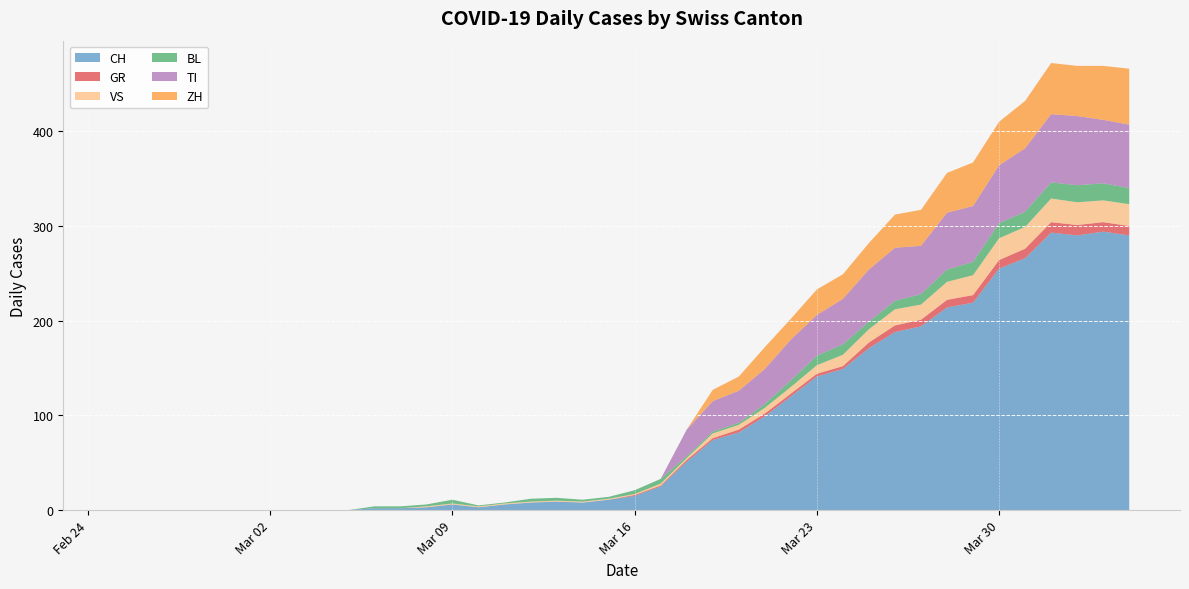

Reading left to right, list all the values displayed in this chart.

CH: 0	0	0	0	0	0	0	0	0	0	2	2	3	6	3	6	8	9	8	11	15	25	51	74	82	99	120	141	149	171	188	194	214	219	255	266	293	290	294	290
GR: 0	0	0	0	0	0	0	0	0	0	0	0	0	0	0	0	0	0	0	0	1	1	2	2	3	3	3	3	3	6	7	7	8	8	9	10	11	11	10	10
VS: 0	0	0	0	0	0	0	0	0	0	0	0	1	1	1	1	1	1	1	1	1	2	2	5	5	6	7	9	12	14	17	16	19	21	23	23	25	24	23	23
BL: 0	0	0	0	0	0	0	0	0	0	2	2	2	4	1	1	3	3	2	2	4	5	2	2	2	4	7	10	11	8	9	11	13	14	16	16	17	18	18	17
TI: 0	0	0	0	0	0	0	0	0	0	0	0	0	0	0	0	0	0	0	0	0	0	28	32	34	37	43	43	48	55	56	51	60	59	61	67	72	73	67	67
ZH: 0	0	0	0	0	0	0	0	0	0	0	0	0	0	0	0	0	0	0	0	0	0	0	12	15	23	22	27	26	28	35	38	42	46	46	50	54	53	57	59